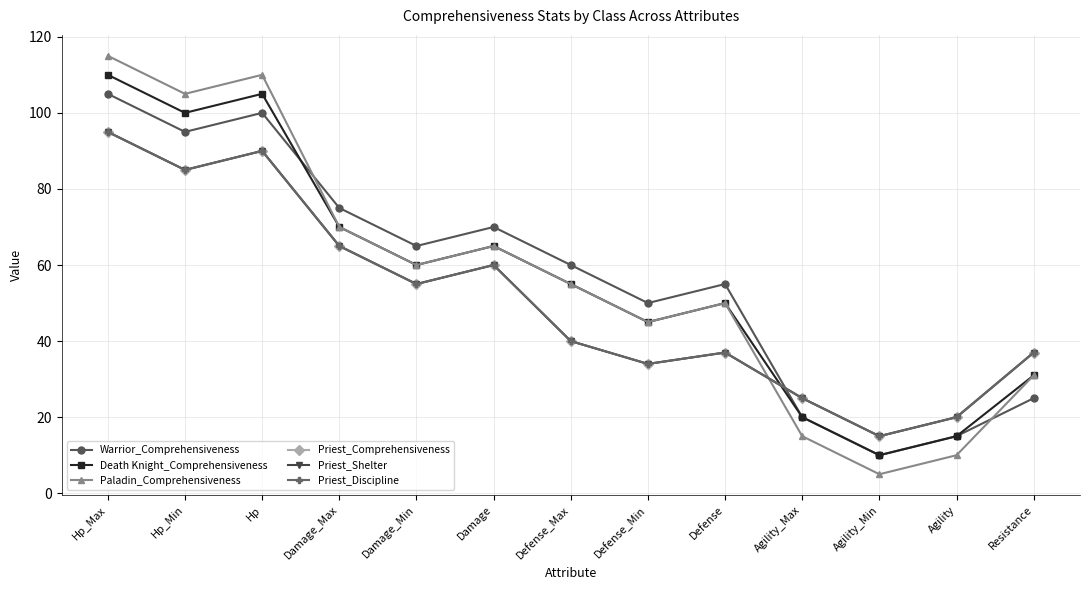

What is the value of the Warrior_Comprehensiveness point at the 2nd from the left?

95